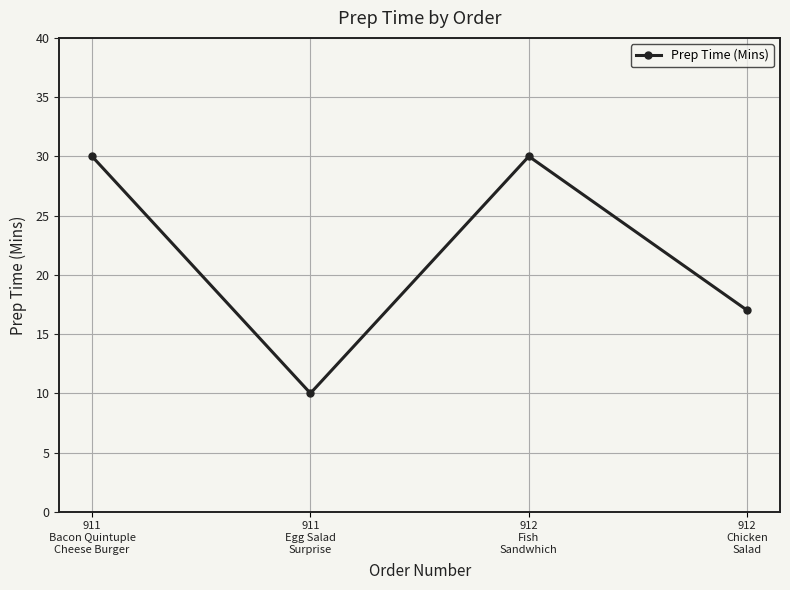

What is the maximum value shown in the chart?

30